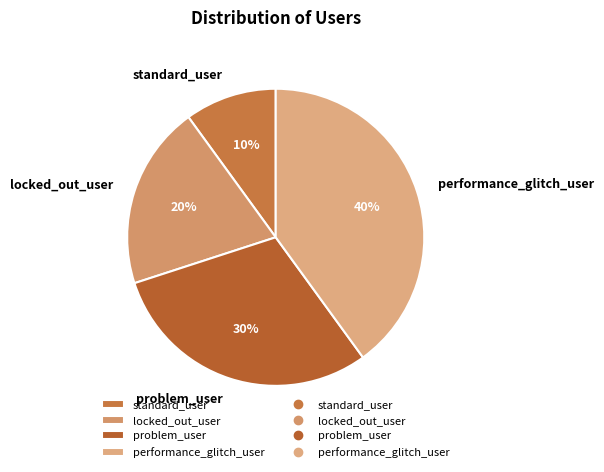

Which slice is the largest?

performance_glitch_user